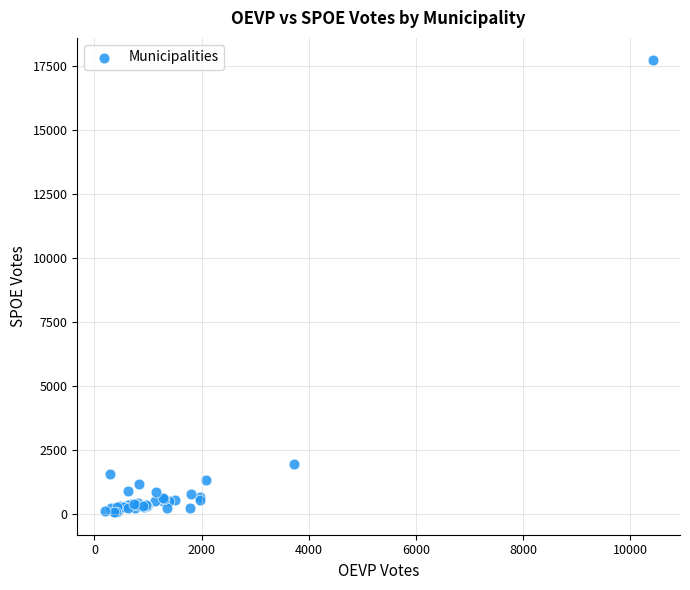

What Y value in the scatter plot is closest to 8878?

1935